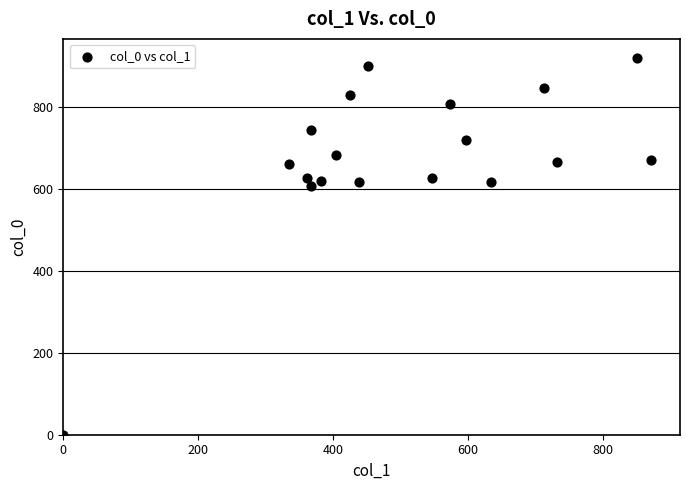

What Y value in the scatter plot is closest to 460?

606.7